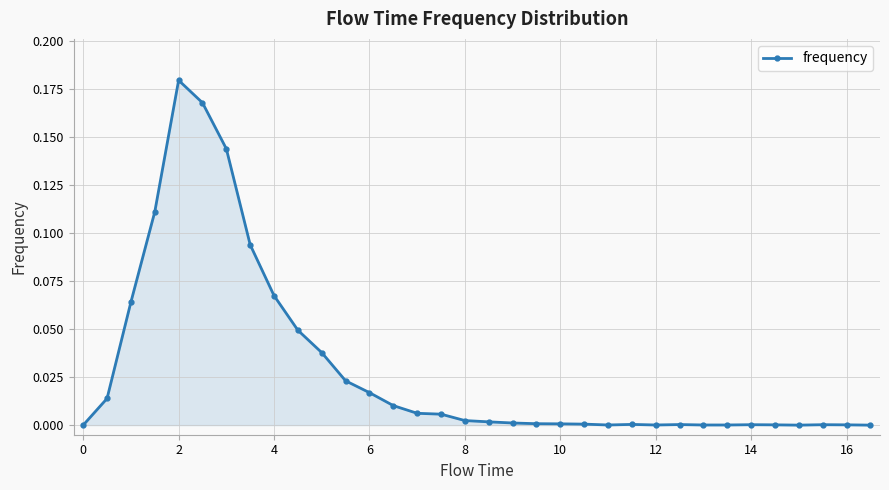

What is the greatest value displayed?

0.2